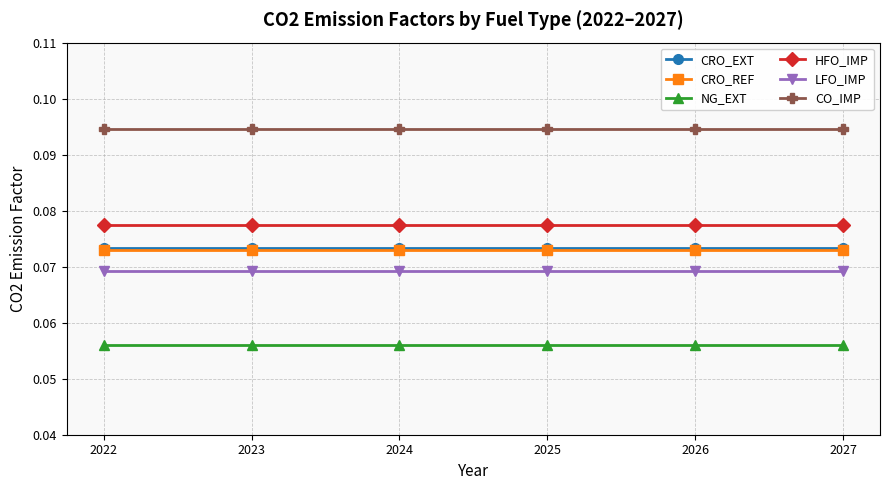

What is the total value across all series at 2022?

0.4